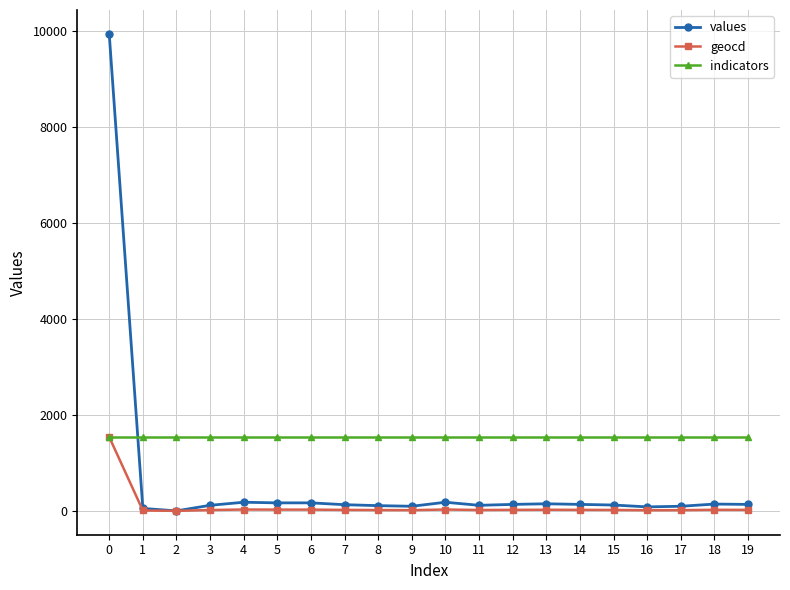

What is the maximum value shown in the chart?

9948